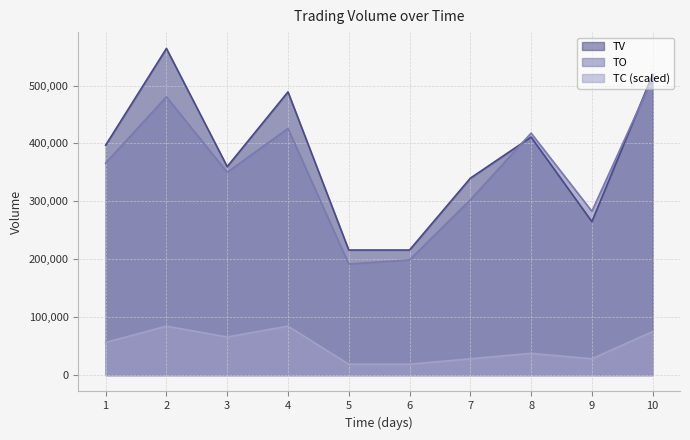

Which series has the widest spread of values?

TV